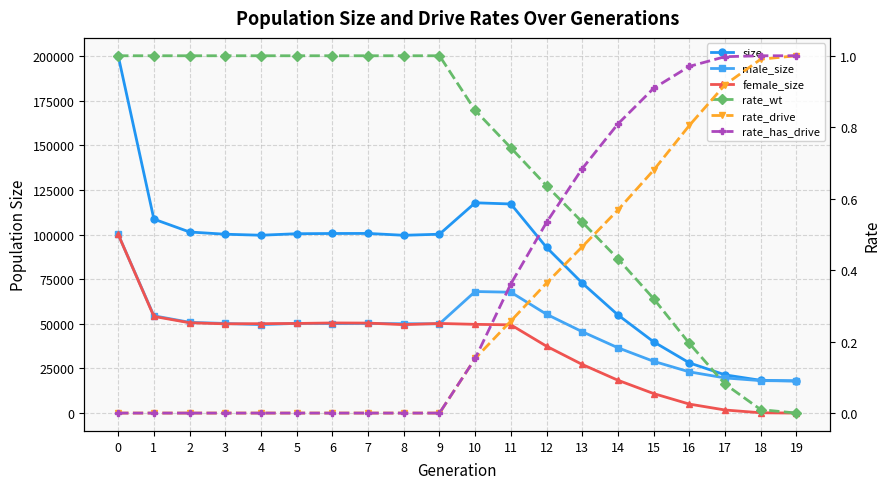

Is the value of size at 5 greater than the value of rate_has_drive at 7?

Yes